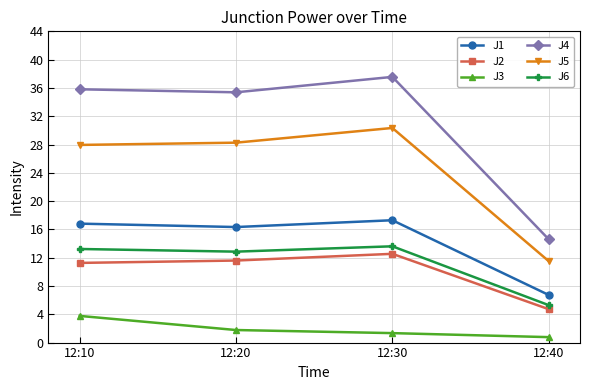

Which series has the widest spread of values?

J4